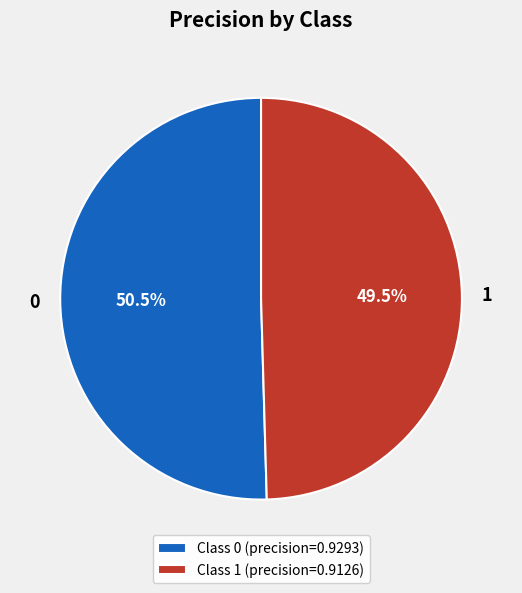

What is the smallest slice in the pie chart?

1